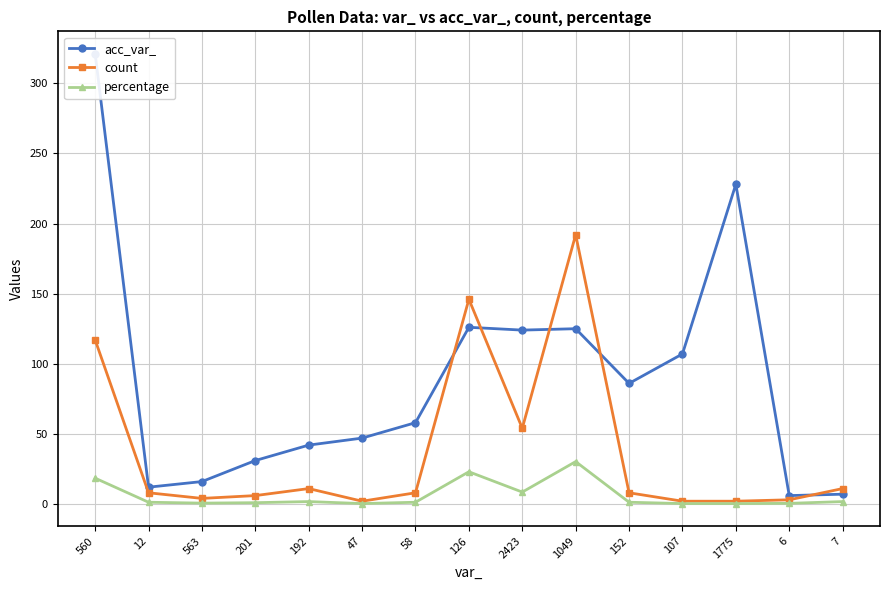

What are all the series names shown in the legend?

acc_var_, count, percentage